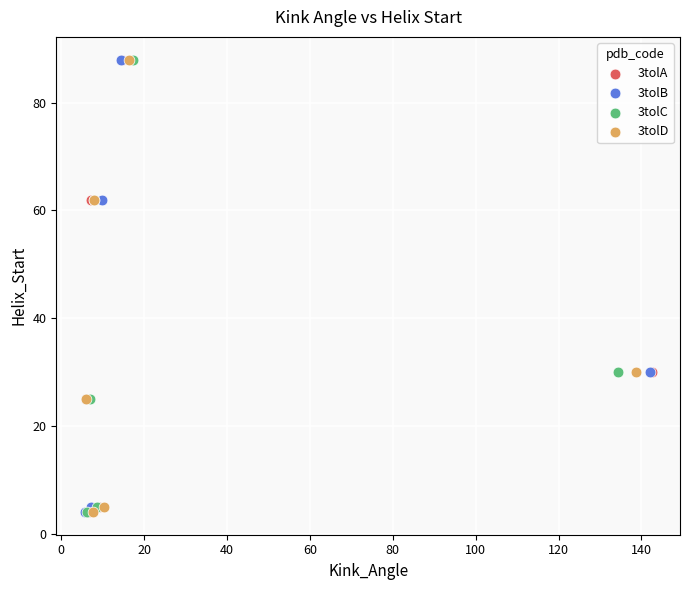

What are all the series names shown in the legend?

3tolA, 3tolB, 3tolC, 3tolD